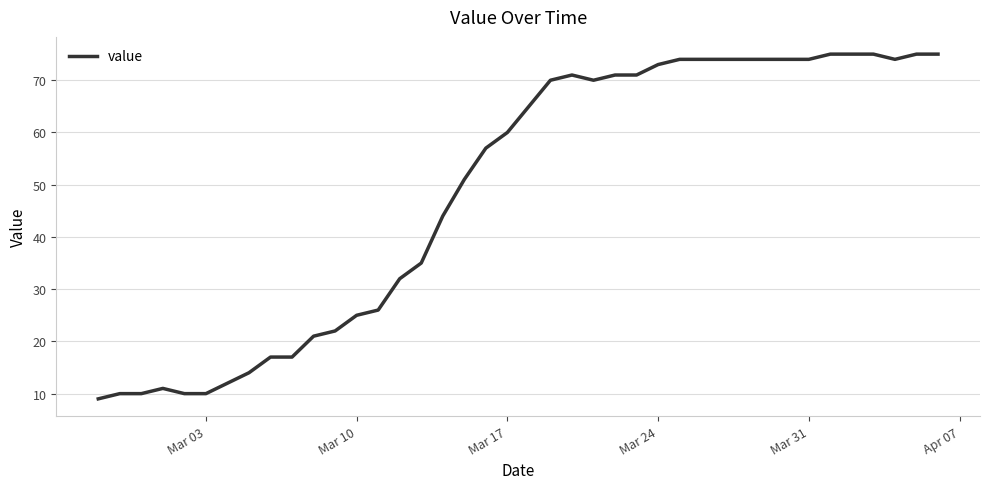

What is the average value?

49